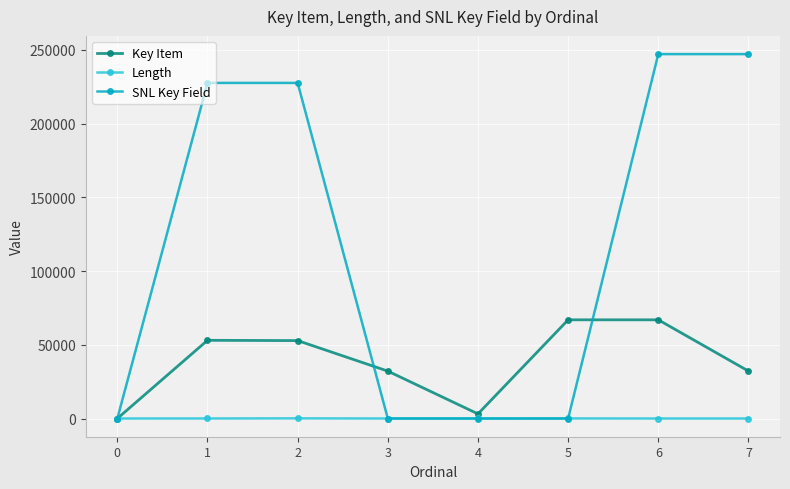

What is the difference between the SNL Key Field values at 7 and 1?

19536